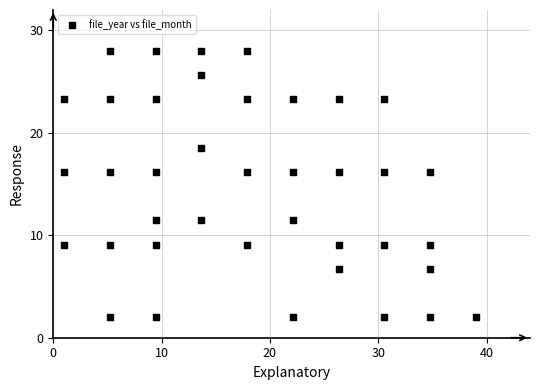

What is the range of Y values (max minus min)?

26.0